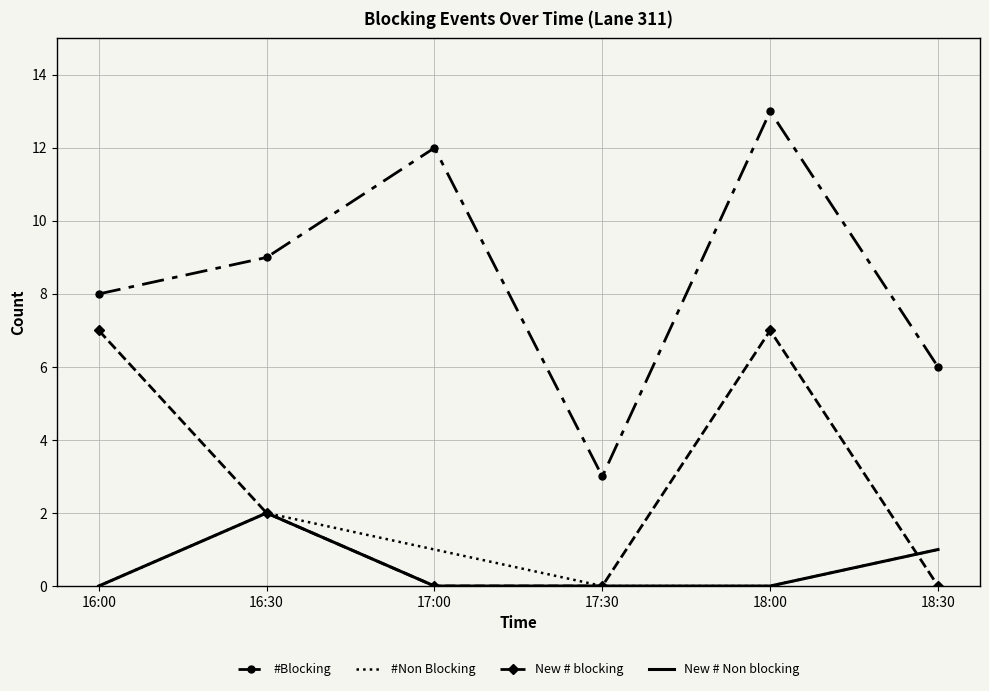

Count the #Non Blocking values in the range 0 to 1.

5